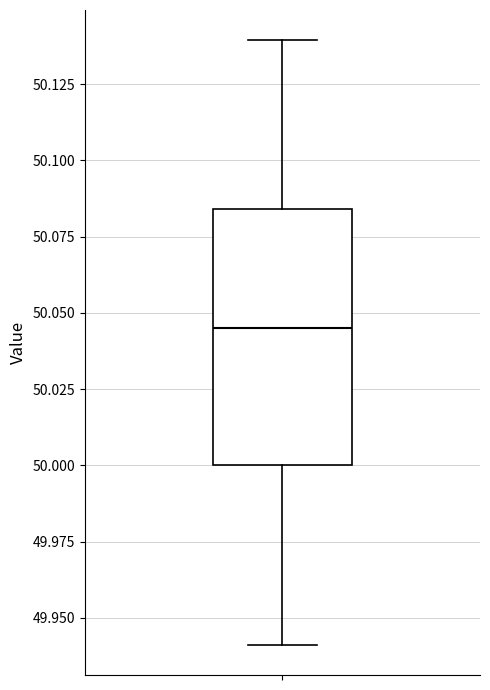

Read this box plot against the y-axis: the position of the median line, the range covered by the box, and the ends of both whiskers. The values are not printed on the chart, so give them approximately, as read against the axis.

median 50.045, box 50.000 to 50.085, whiskers 49.940 to 50.140